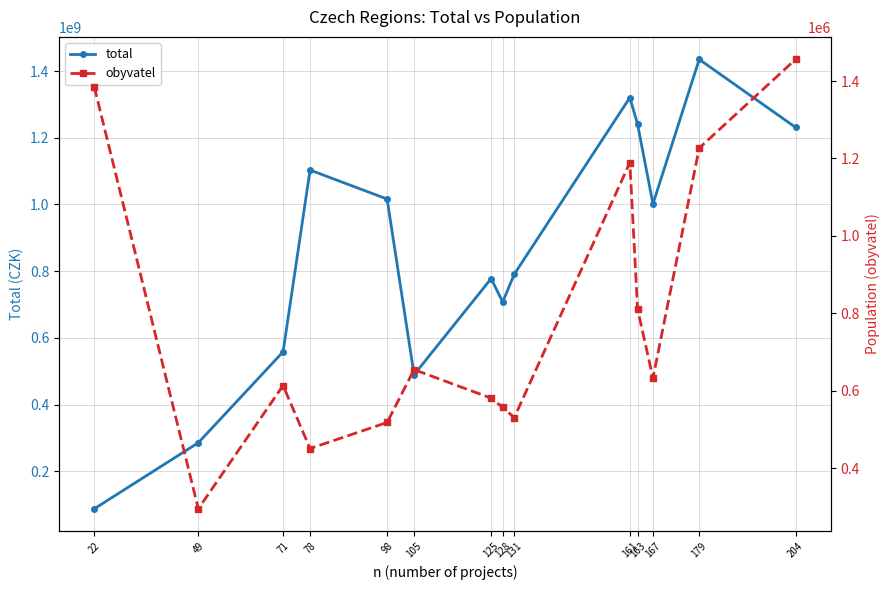

In total, how many points are higher than both neighbors (excluding endpoints)?

4